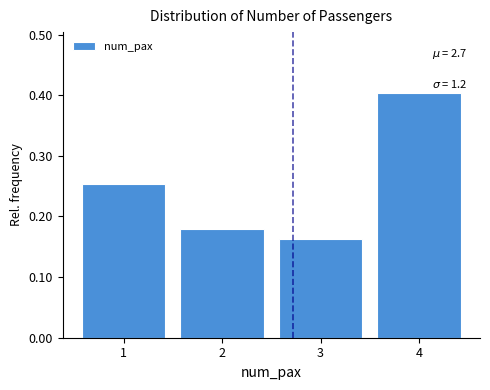

Which range on the x-axis has the tallest bar?

3.5 to 4.5